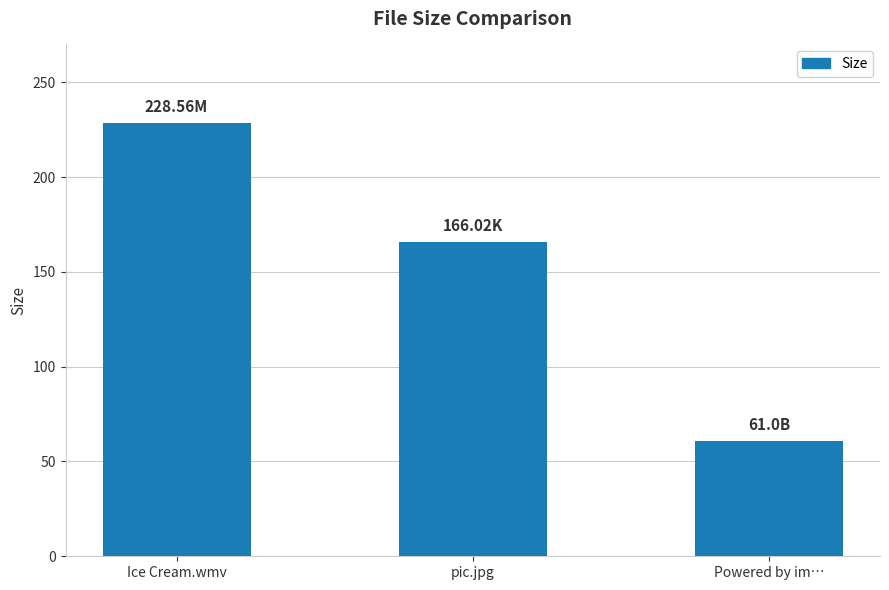

Reading right to left, transcribe all the data shown in this chart.

Powered by im…=61.0	pic.jpg=166.0	Ice Cream.wmv=228.6